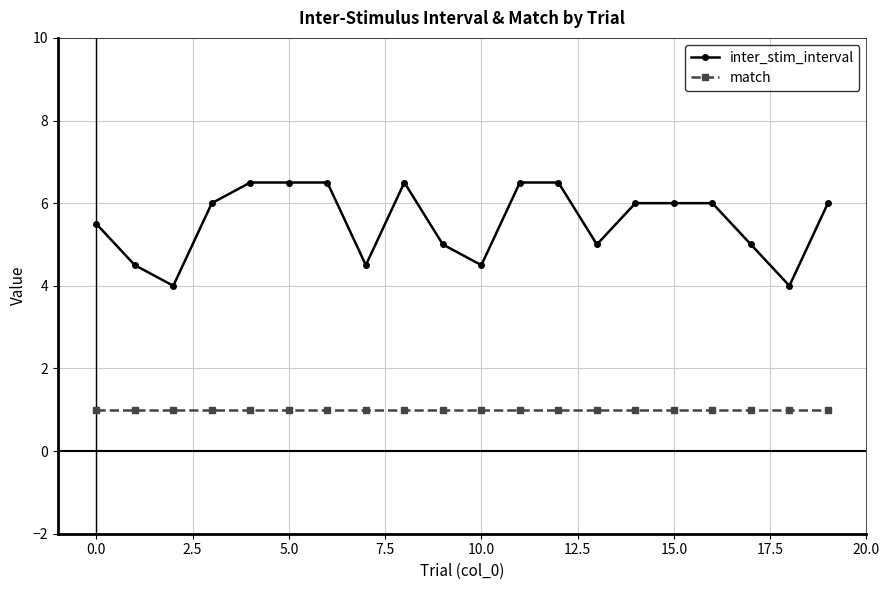

Which series has the largest total across all categories?

inter_stim_interval